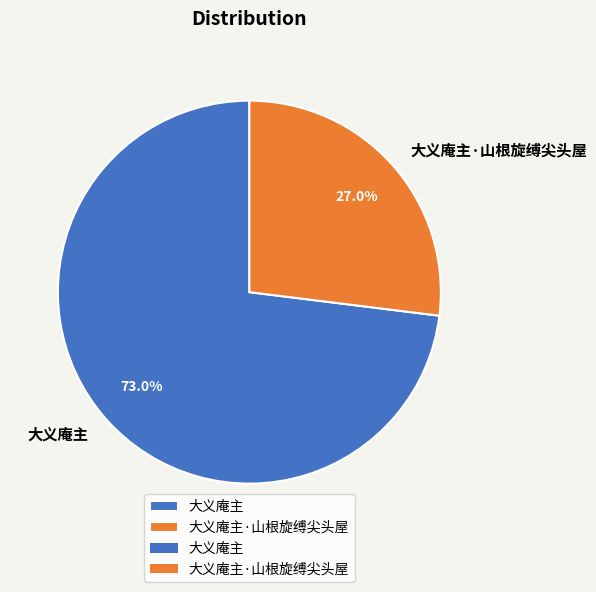

What is the ratio of the value at 大义庵主 to the value at 大义庵主·山根旋缚尖头屋?

2.7